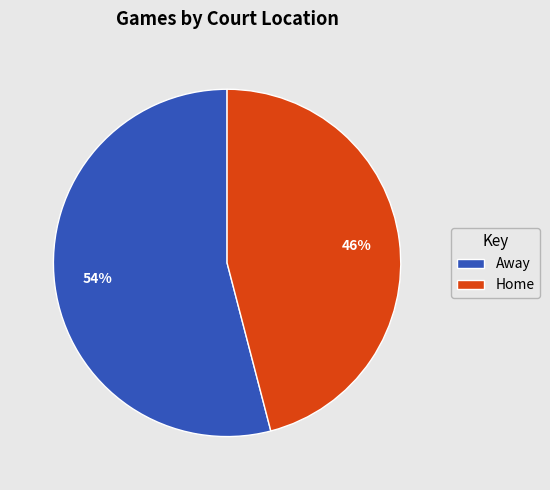

Combined, do Home and Away account for over 50%?

Yes